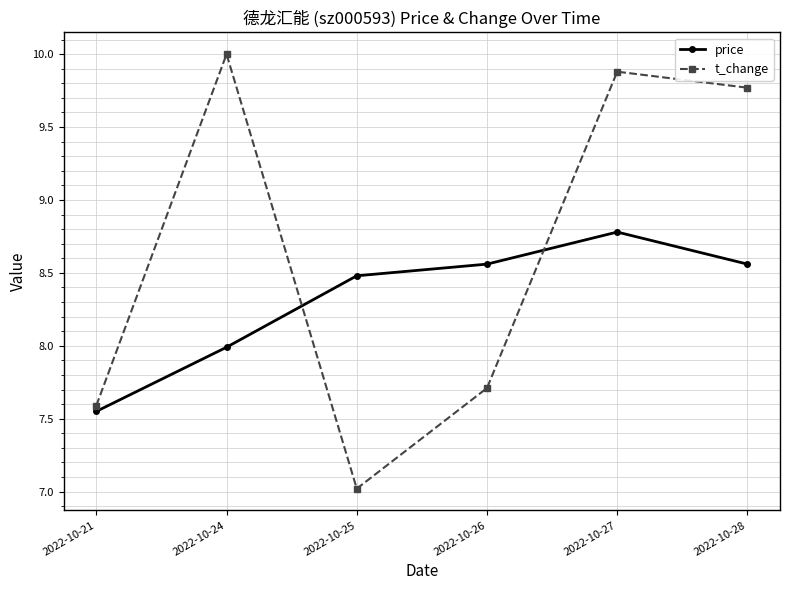

Which series has the widest spread of values?

t_change